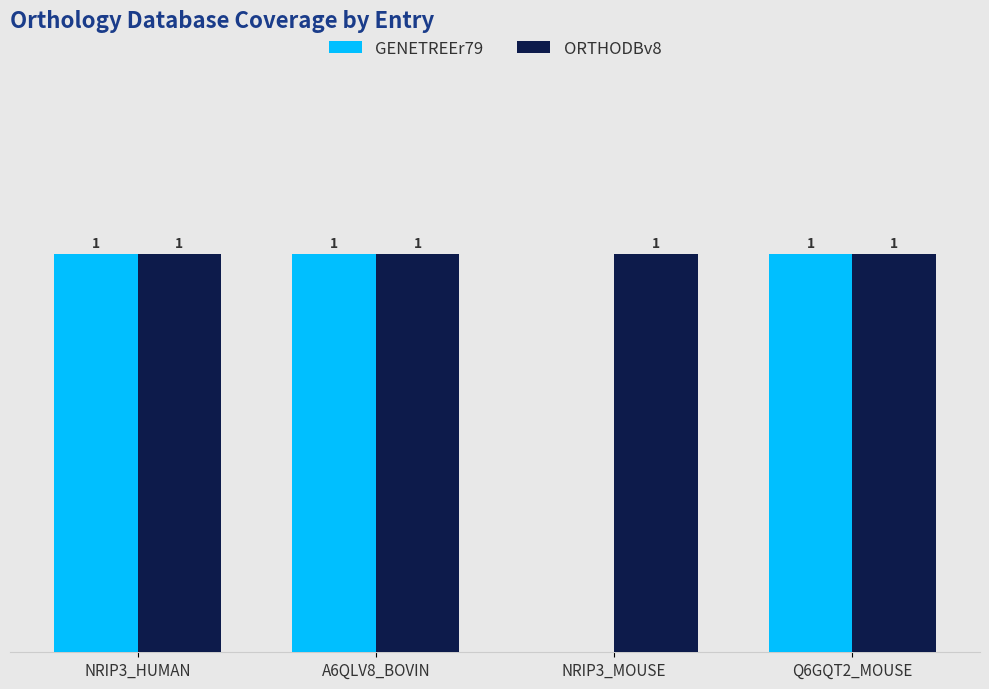

Between A6QLV8_BOVIN and NRIP3_MOUSE, which series saw the biggest shift?

GENETREEr79